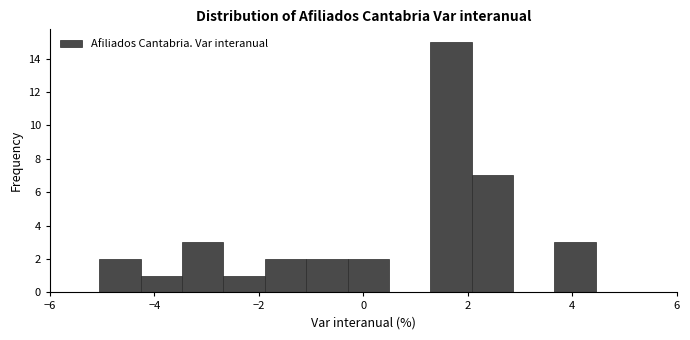

Around what value on the x-axis is the tallest bar? Give the approximate position of its centre, as read against the axis.

1.6